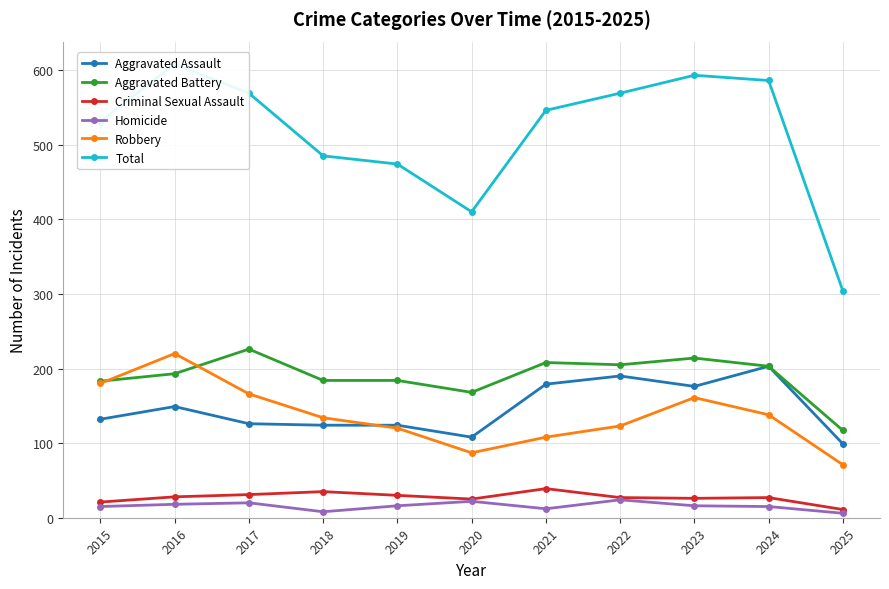

What value does the Total series have at 2017, to the nearest 10?

570